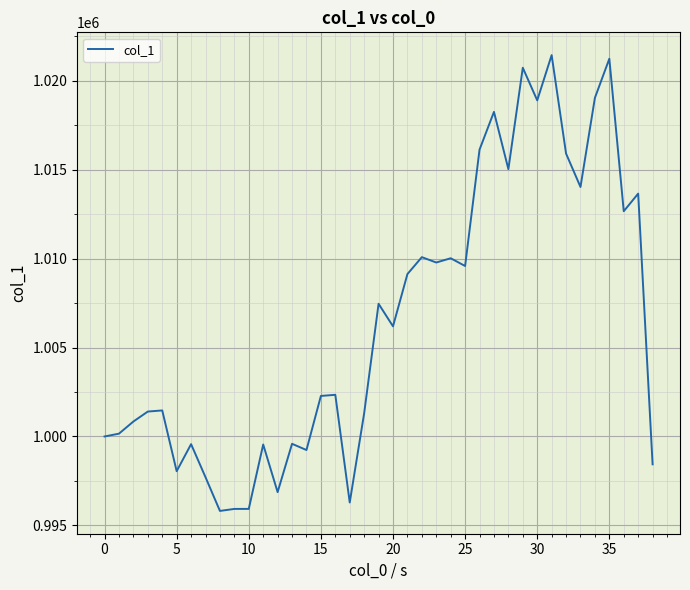

What is the greatest value displayed?

1021441.7